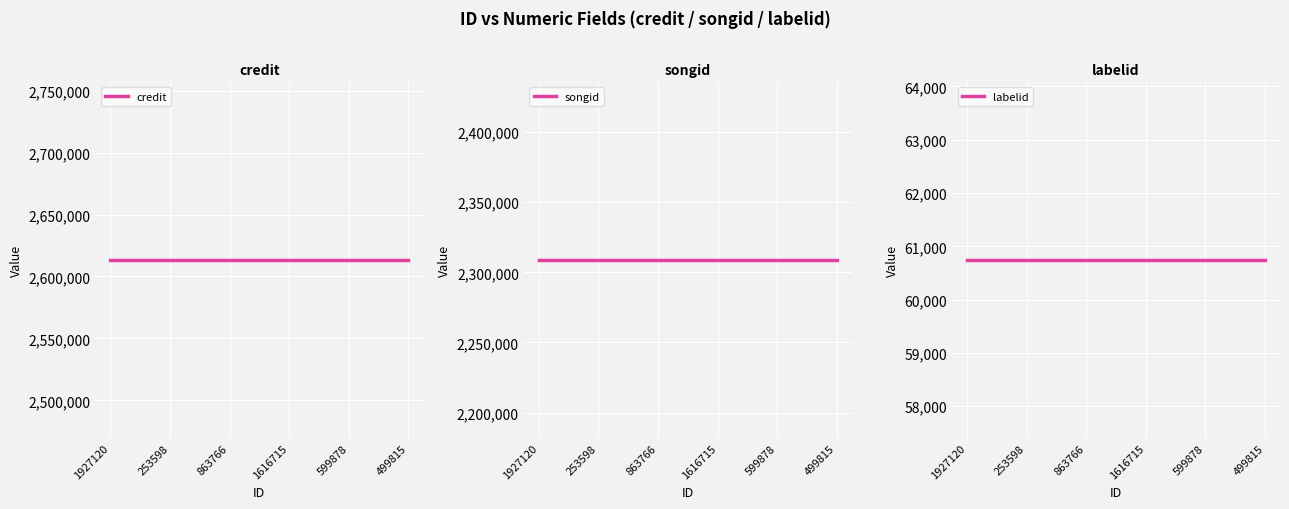

True or false: songid has more than 0 points higher than both neighbors.

False